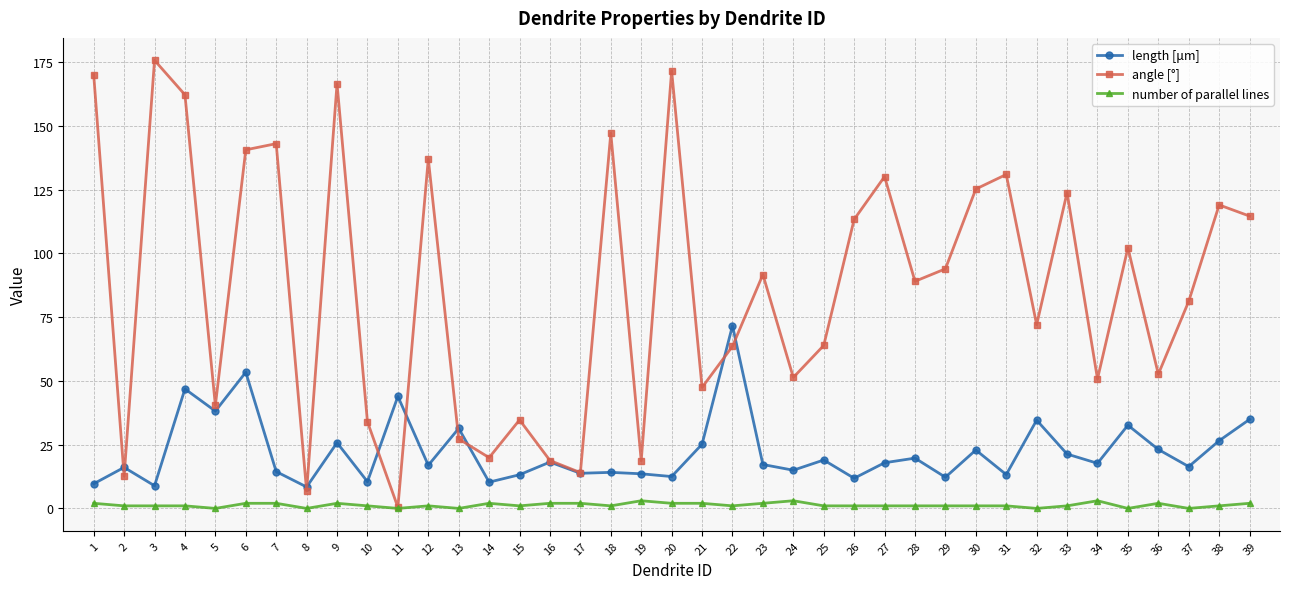

What is the highest value of the number of parallel lines series?

3.0